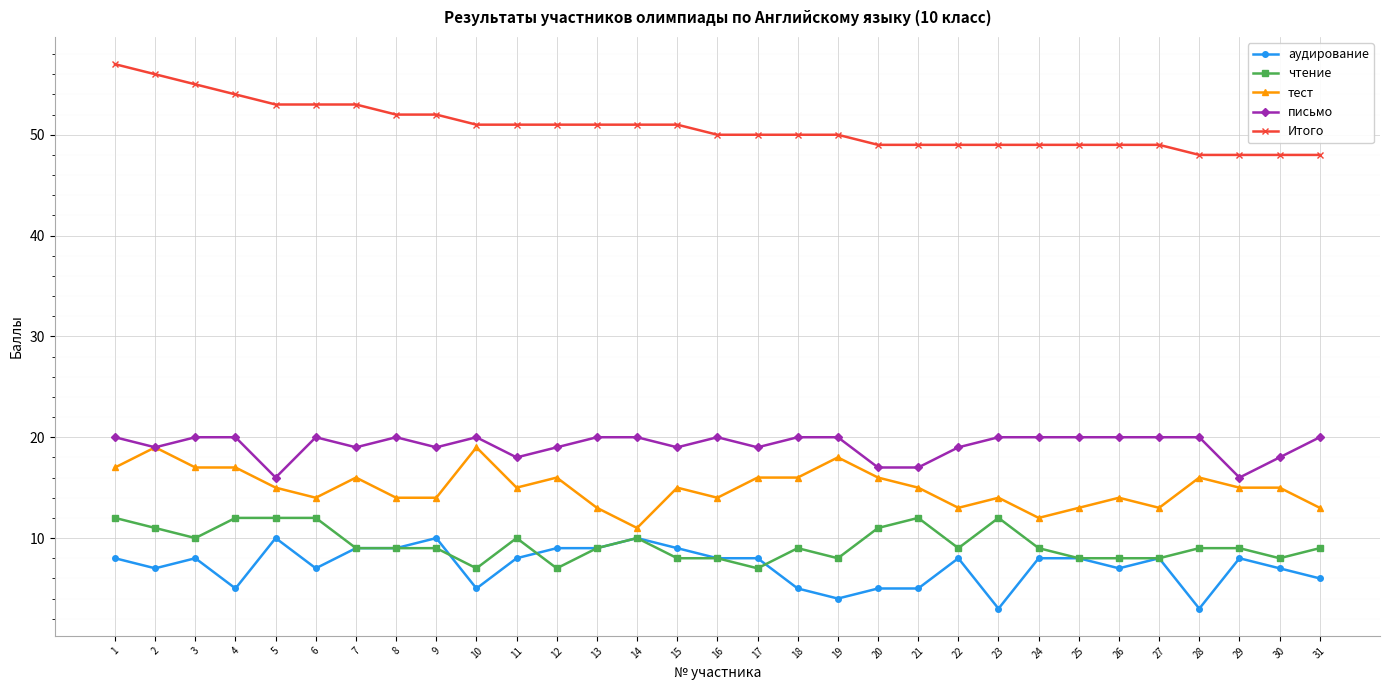

Does the chart have visible grid lines?

Yes